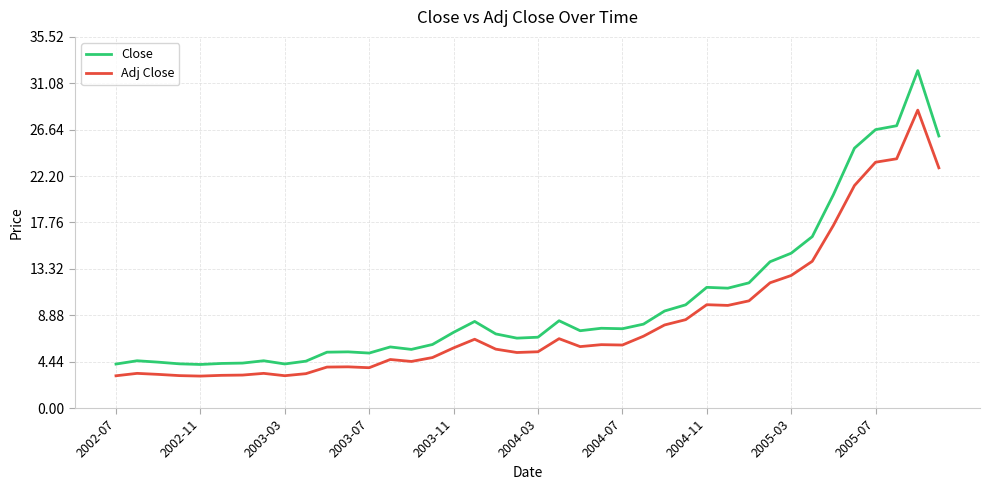

Rank the series by their average value, from highest to lowest.

Close, Adj Close